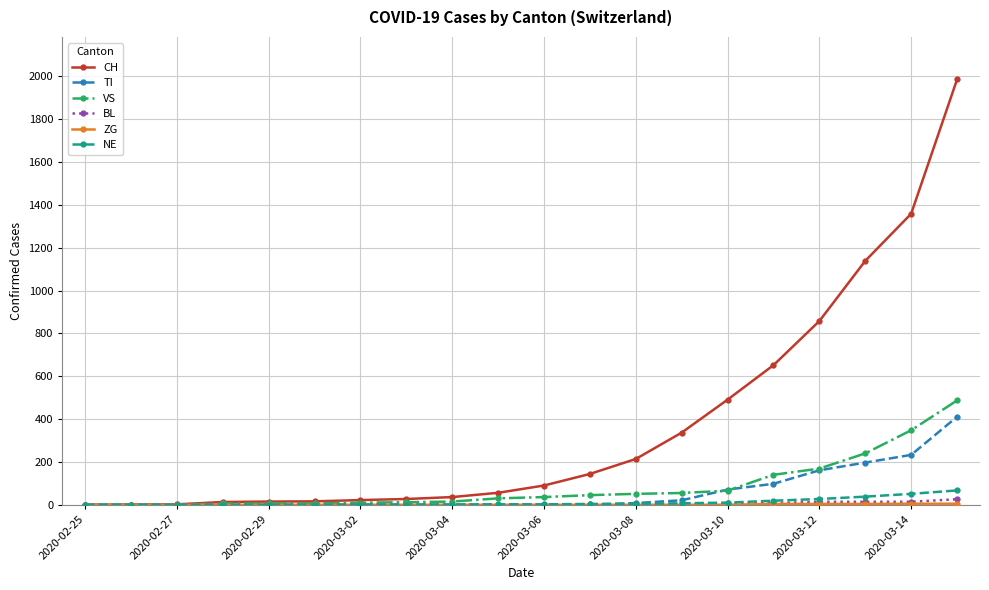

What is the average value of the BL series?

5